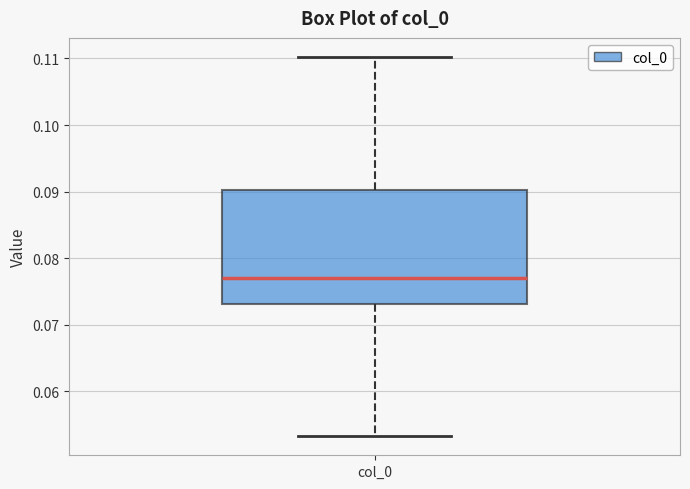

Read this box plot against the y-axis: the position of the median line, the range covered by the box, and the ends of both whiskers. The values are not printed on the chart, so give them approximately, as read against the axis.

median 0.077, box 0.073 to 0.090, whiskers 0.053 to 0.110